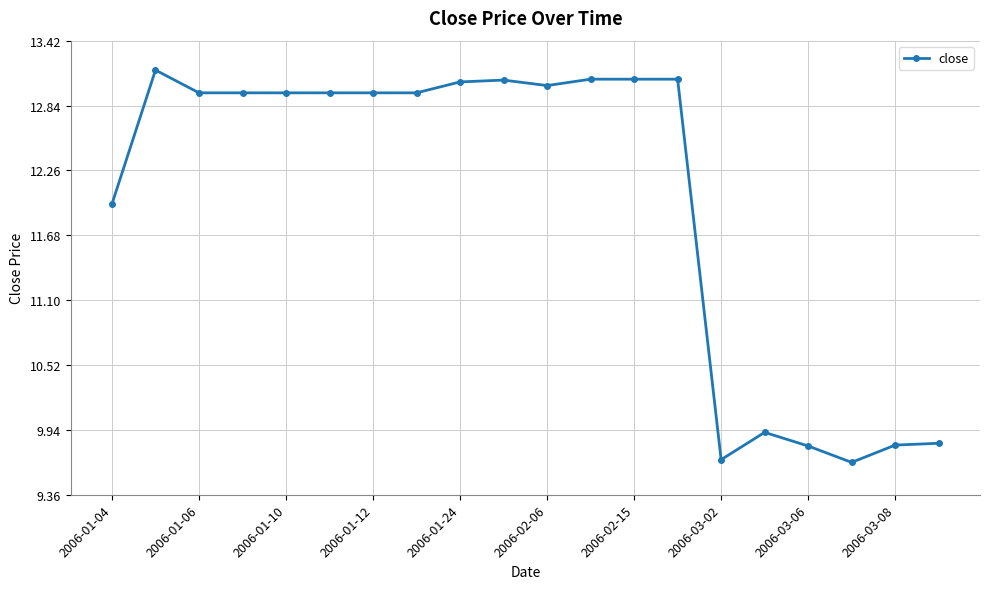

What is the greatest value displayed?

13.2